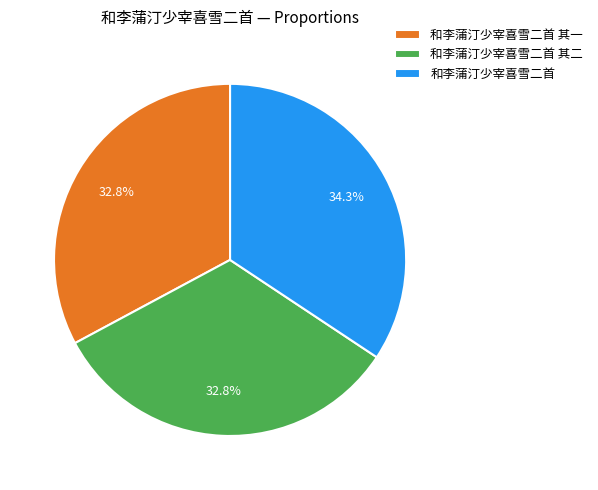

Does 和李蒲汀少宰喜雪二首 其二 account for over 50% of the chart?

No